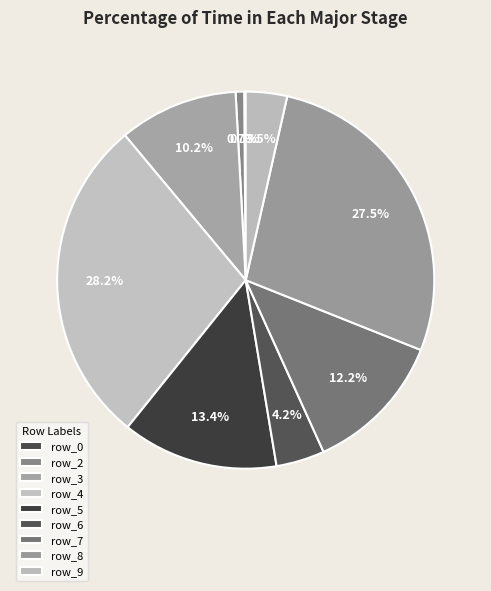

How much of the chart is everything except row_7?

87.8%